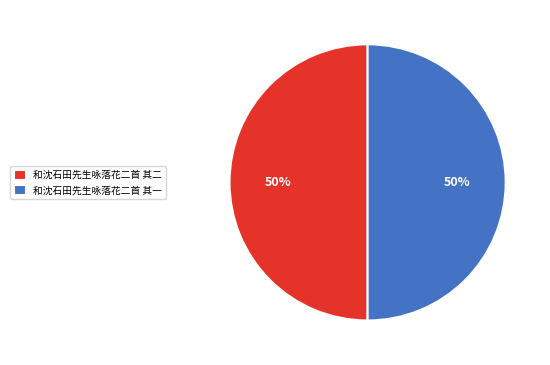

To the nearest percent, what portion does 和沈石田先生咏落花二首 其一 represent?

50%